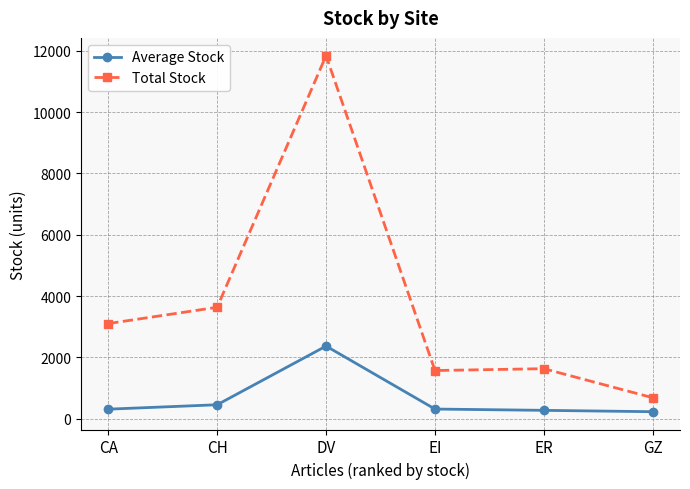

What is the spread (max minus min) of values at ER?

1359.2